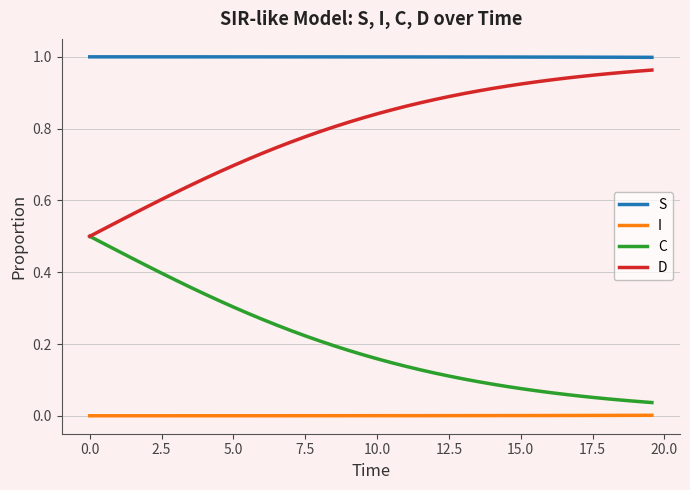

True or false: S and D cross at least once.

False